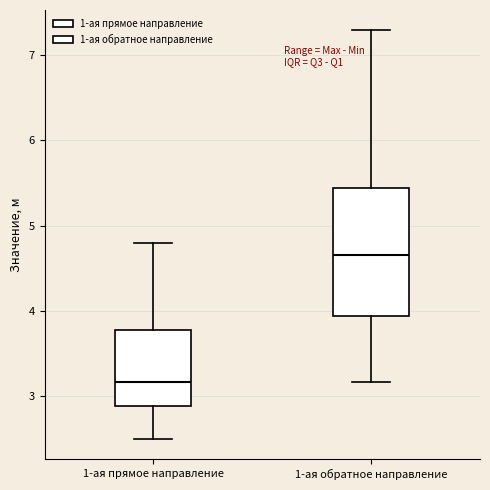

Where does the lower whisker of the box for 1-ая прямое направление end on the y-axis? The values are not printed on the chart, so give them approximately, as read against the axis.

2.5